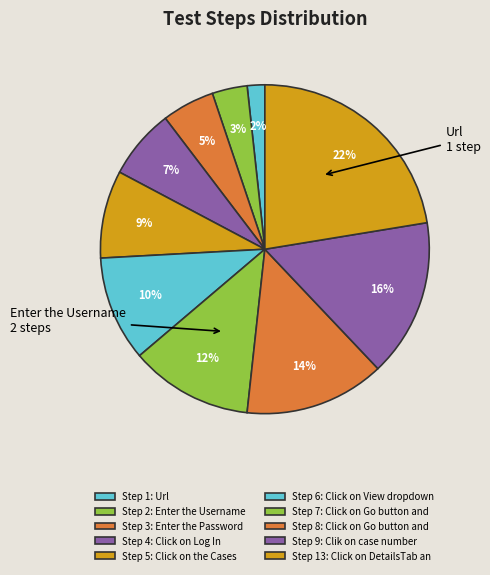

Count the number of slices in the pie.

10